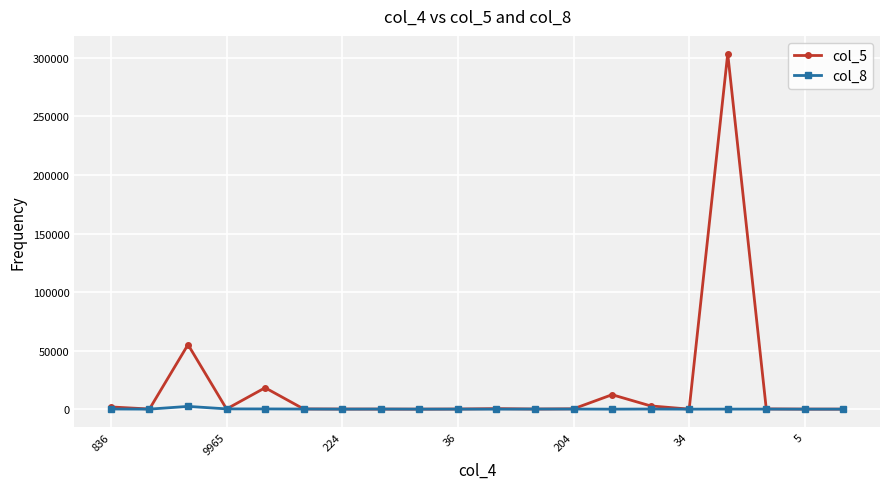

Which series has the largest total across all categories?

col_5